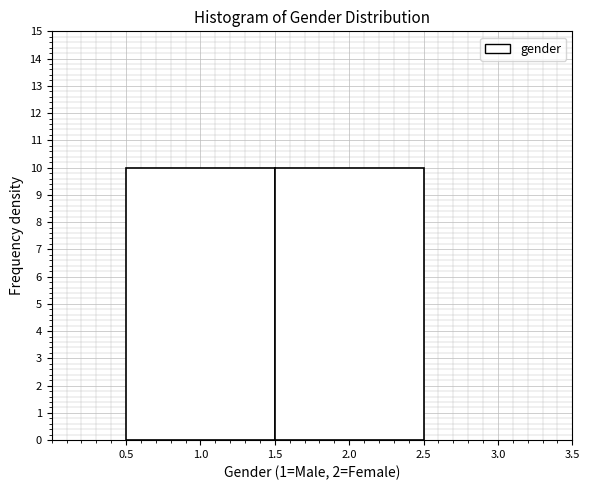

Reading left to right, list every bar in this chart as the range it spans on the x-axis followed by its height. The values are not printed on the chart, so give them approximately, as read against the axis.

0.5 to 1.5: 10
1.5 to 2.5: 10